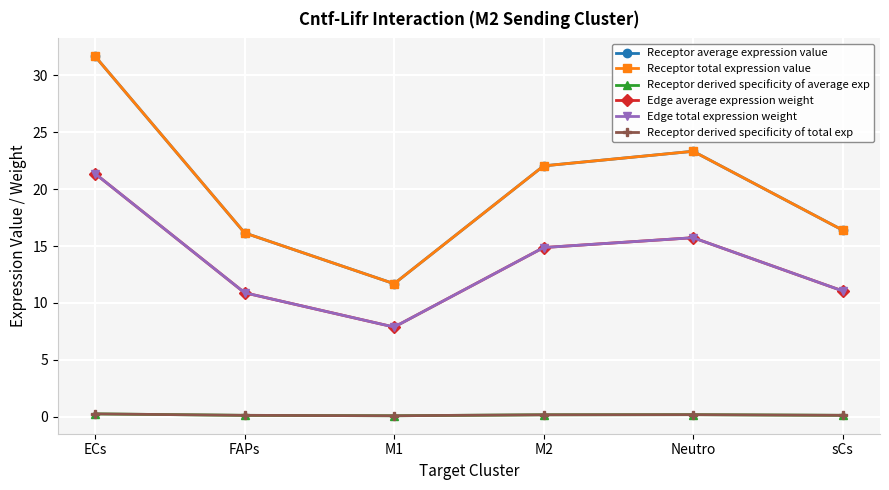

What is the maximum value shown in the chart?

31.7